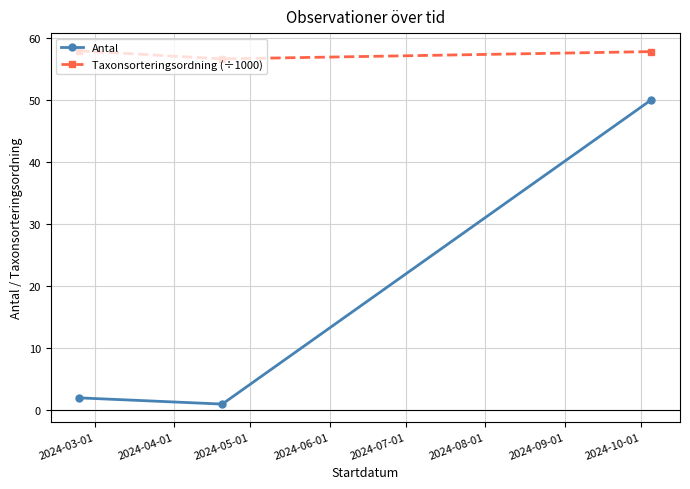

How many categories are shown in the chart?

3